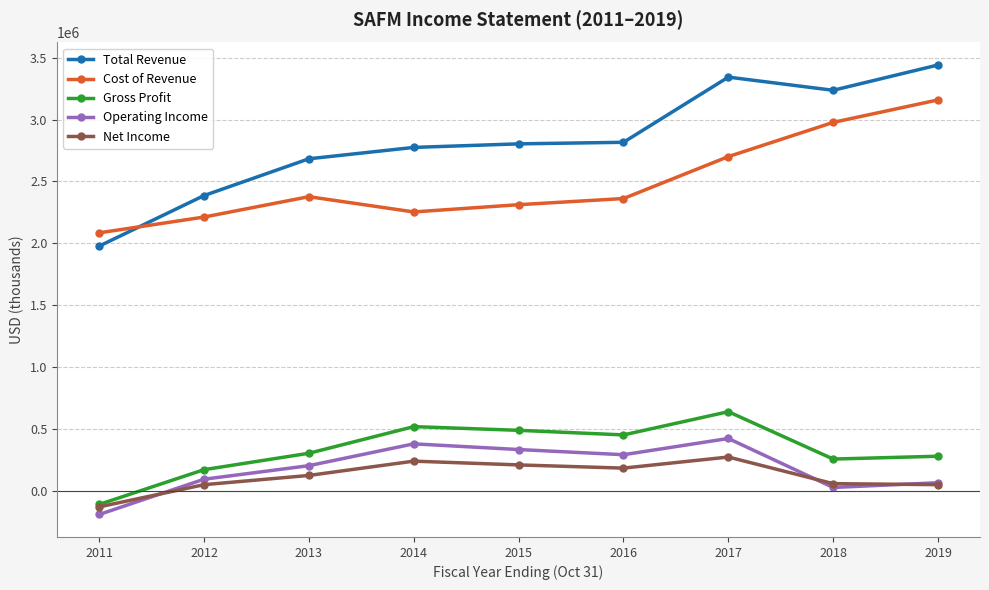

Which series has the widest spread of values?

Total Revenue